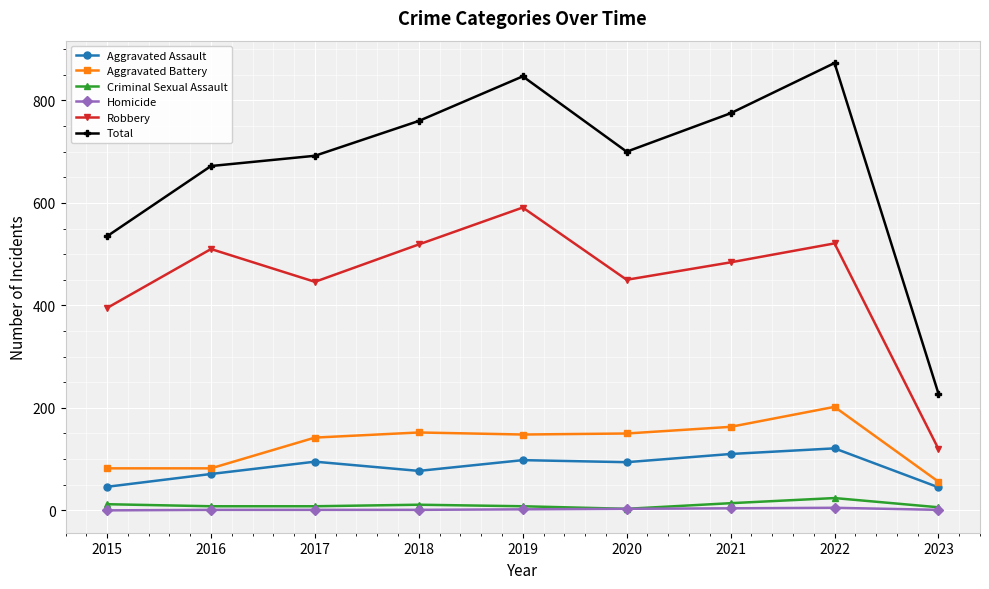

True or false: Robbery and Criminal Sexual Assault intersect in this chart.

False